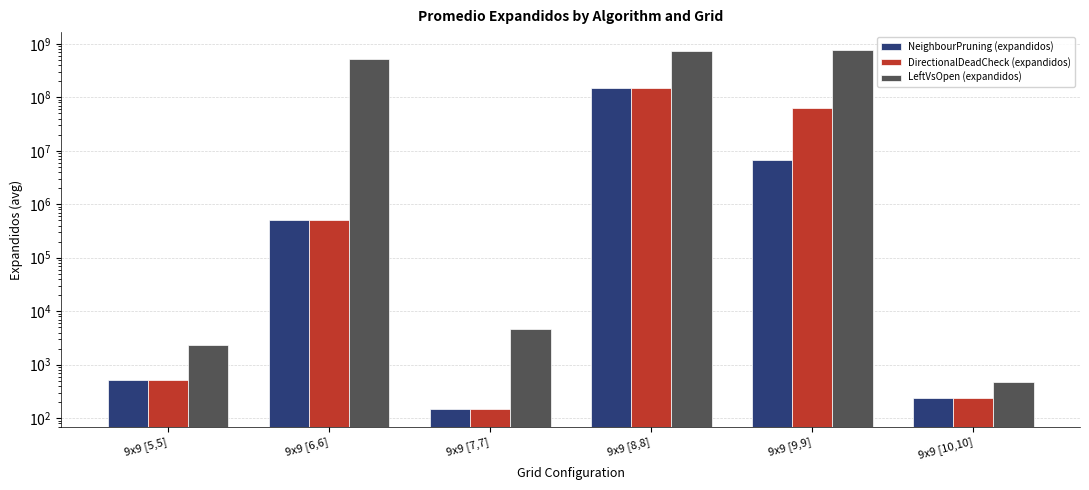

Which has a higher value, 9x9 [5,5] or 9x9 [7,7]?

9x9 [5,5]